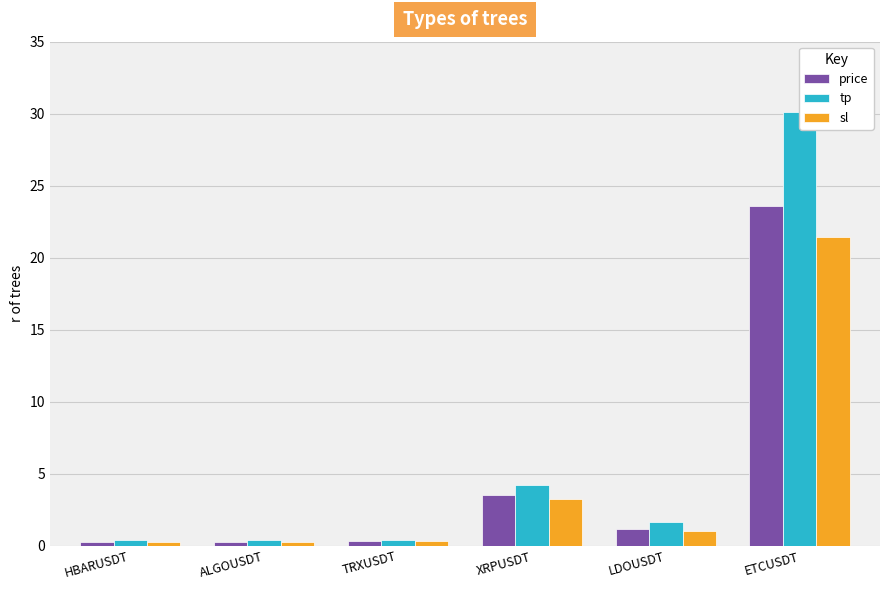

Is it true that price equals 0.1 at TRXUSDT?

False